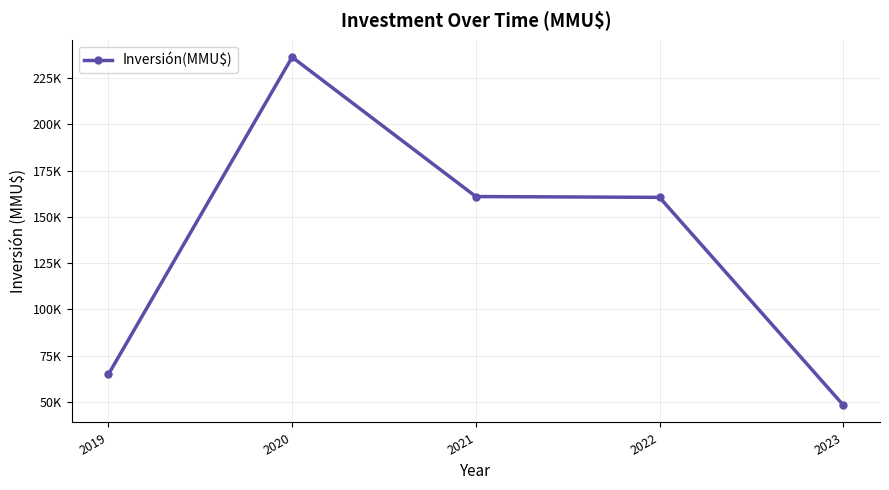

How many points are higher than both their immediate neighbors (excluding endpoints)?

1